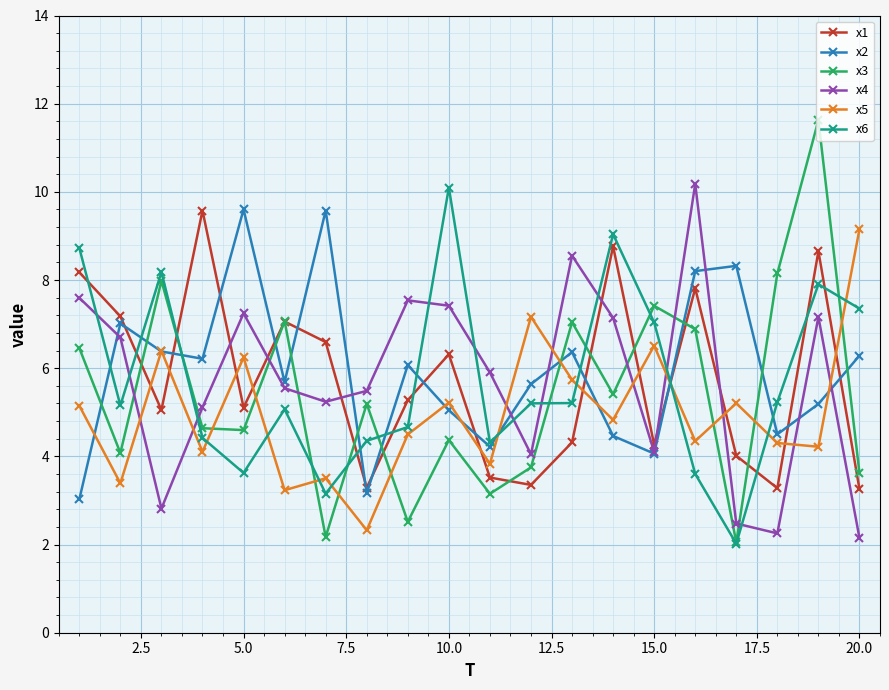

What is the minimum value shown in the chart?

2.0